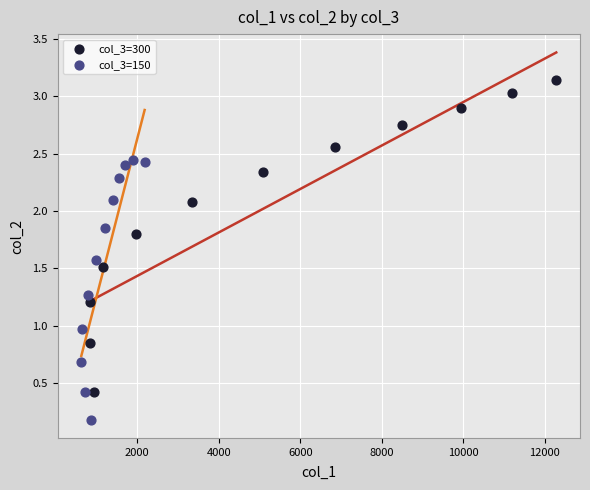

Which series contains the lowest Y value?

col_3=150